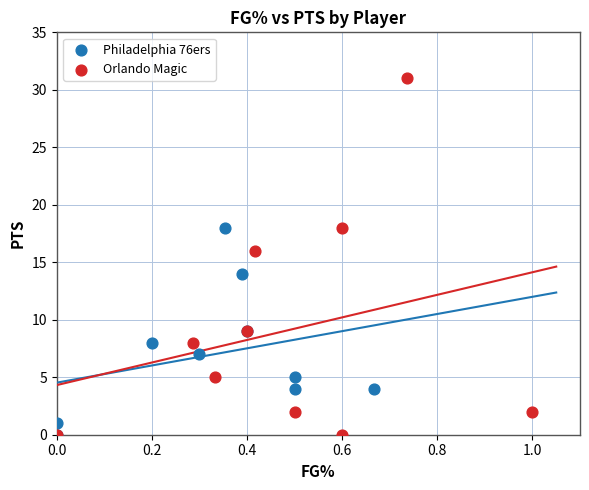

Which series has the largest Y range (max minus min)?

Orlando Magic